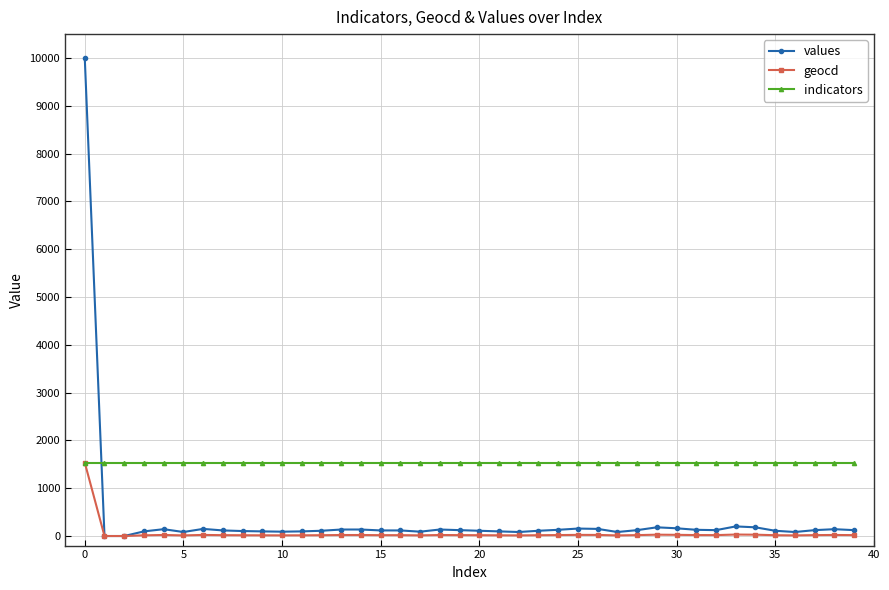

Which series has the largest range (max minus min)?

values